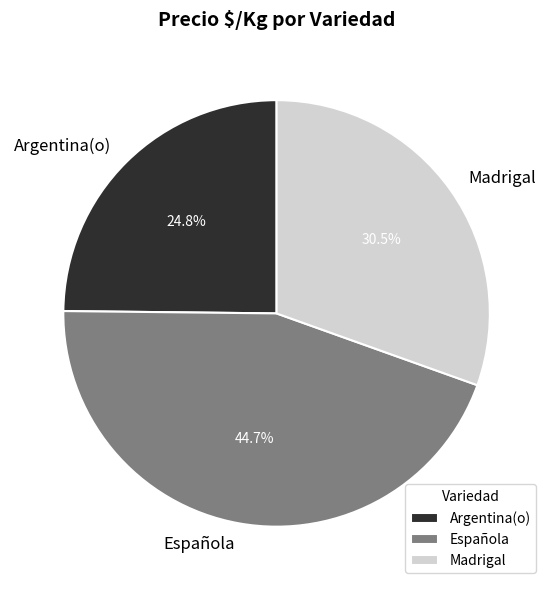

How many segments does this pie chart have?

3